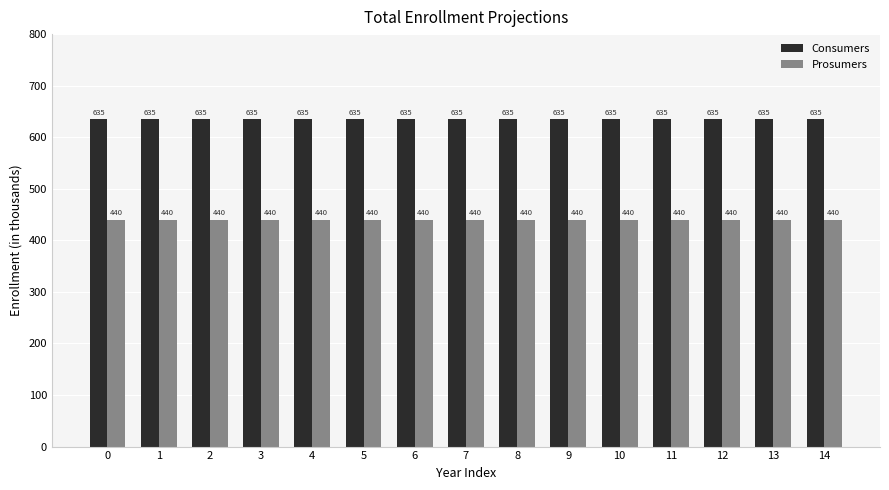

Reading left to right, what are all the values shown in this chart?

Consumers: 0=635	1=635	2=635	3=635	4=635	5=635	6=635	7=635	8=635	9=635	10=635	11=635	12=635	13=635	14=635
Prosumers: 0=440	1=440	2=440	3=440	4=440	5=440	6=440	7=440	8=440	9=440	10=440	11=440	12=440	13=440	14=440